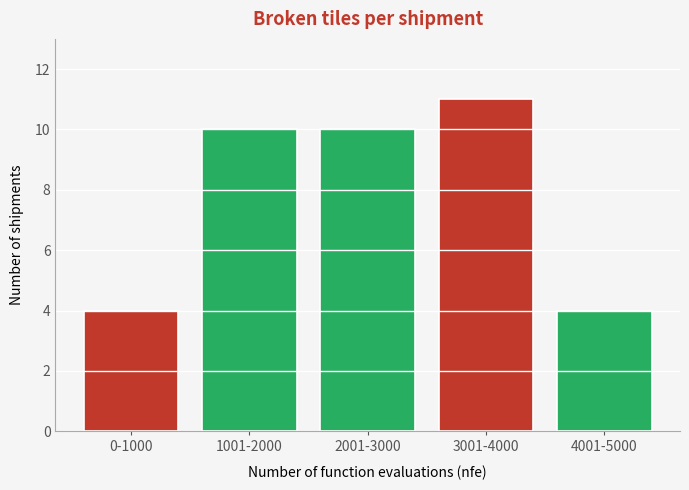

Reading left to right, list all the values displayed in this chart.

4	10	10	11	4